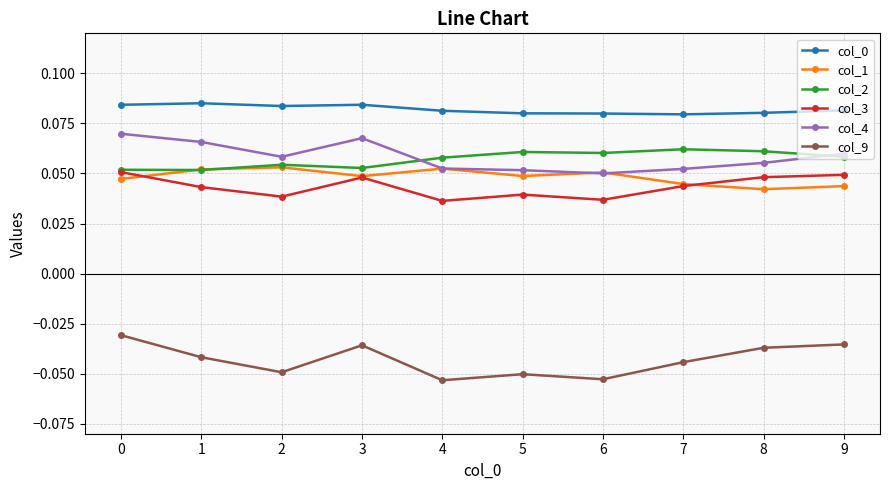

Is the value of col_1 at 1 greater than the value of col_2 at 4?

No